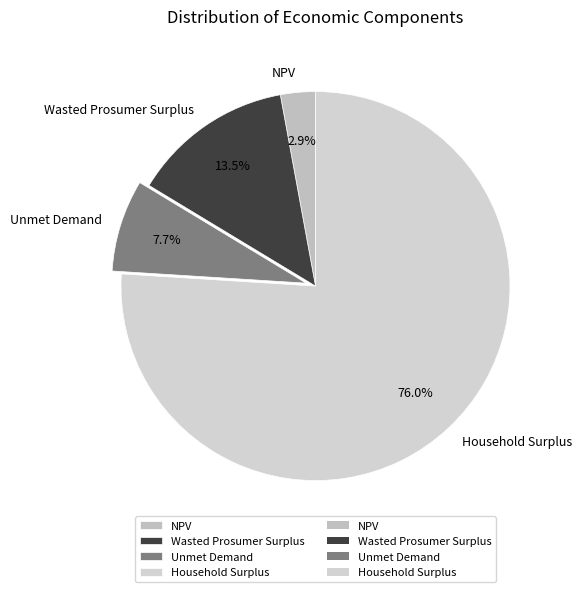

To the nearest percent, what portion does NPV represent?

3%